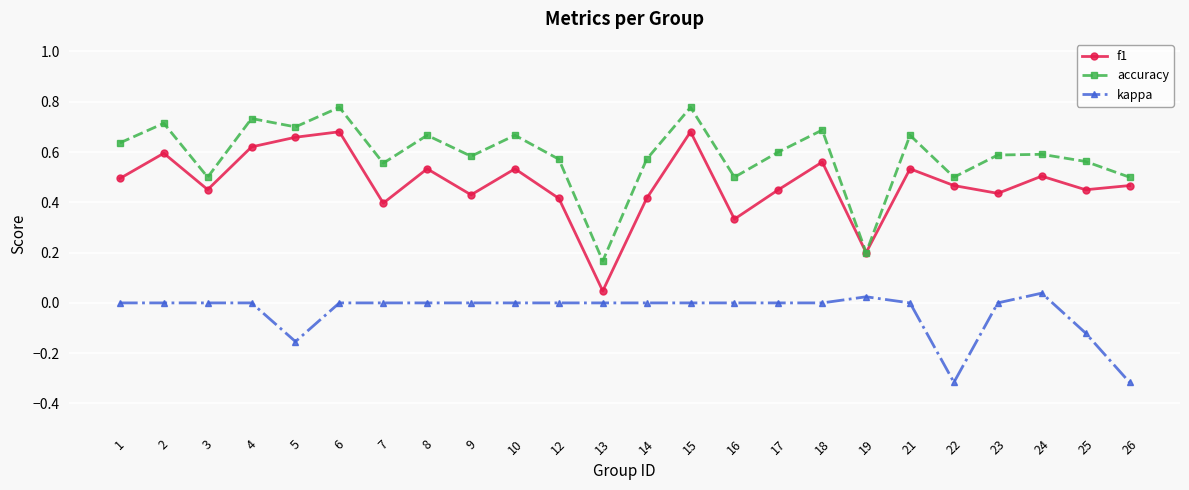

In f1, how many points are higher than both neighbors (excluding endpoints)?

8